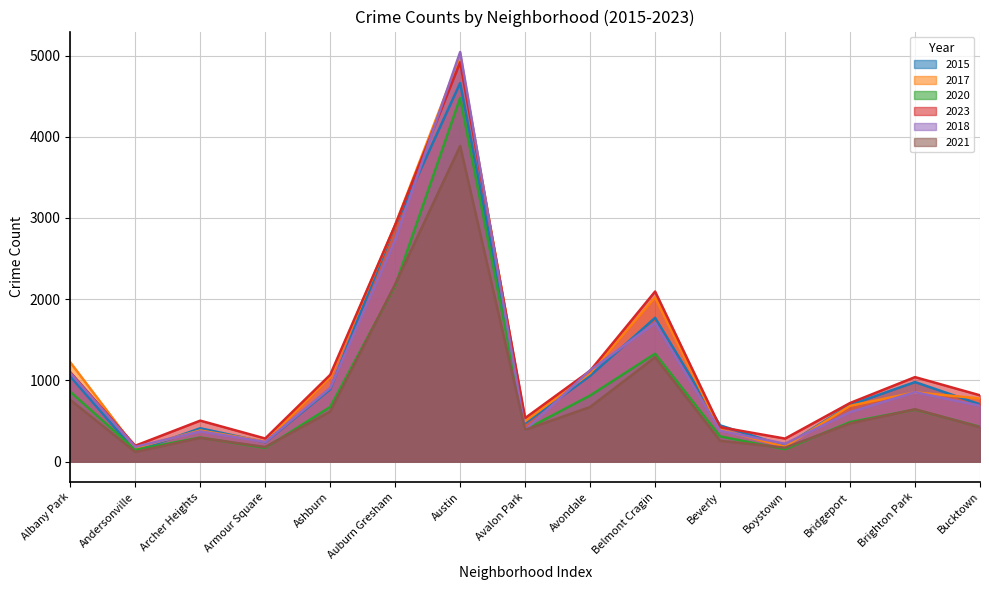

Which category has the highest value in the 2018 series?

Austin